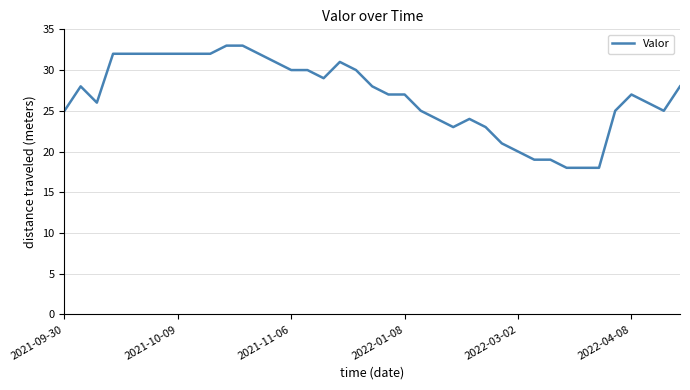

What is the minimum value shown in the chart?

18